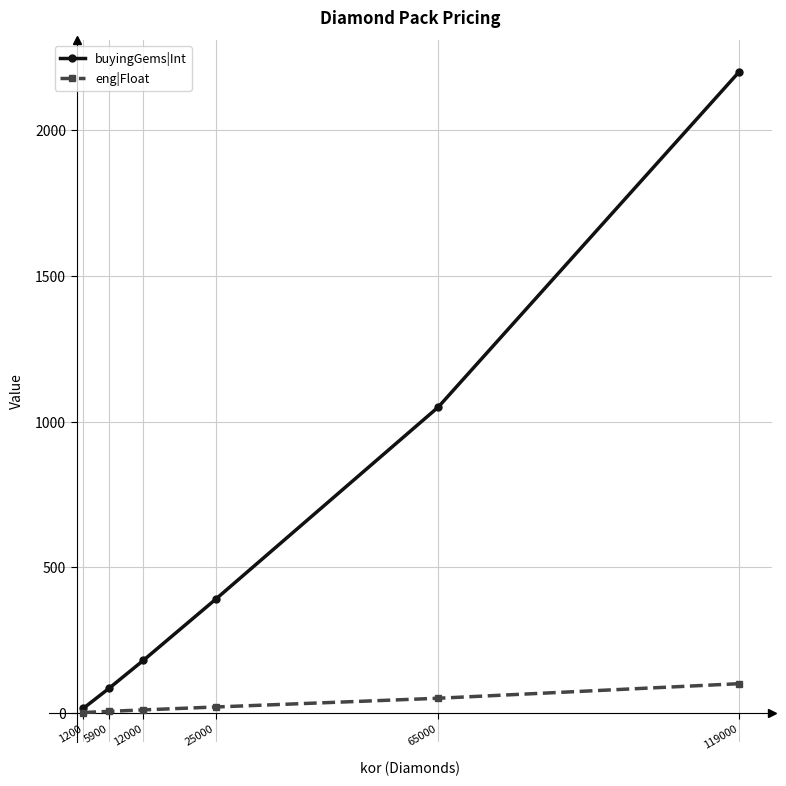

What is the sum of the eng|Float values at 5900 and 119000?

105.0